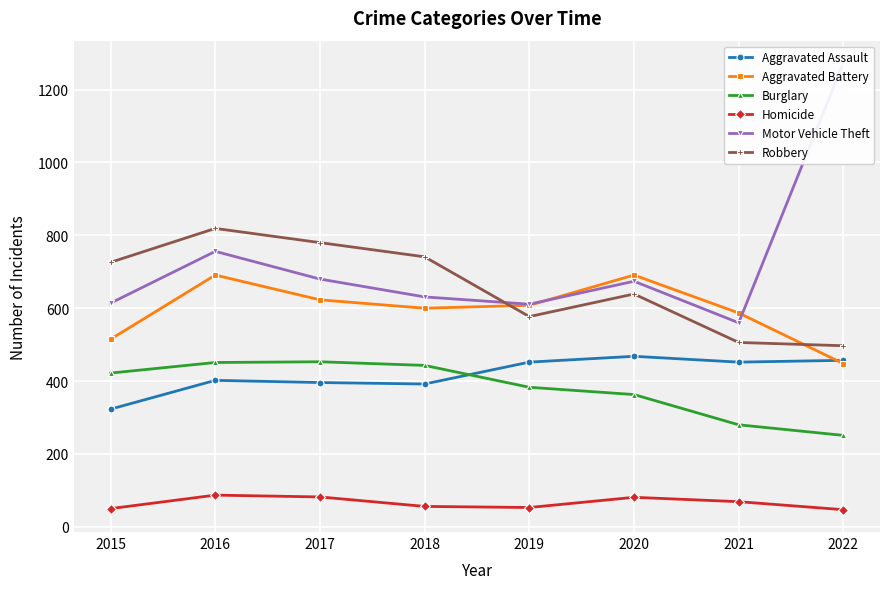

Reading left to right, transcribe all the data shown in this chart.

Aggravated Assault: 2015=323	2016=402	2017=396	2018=392	2019=452	2020=468	2021=452	2022=457
Aggravated Battery: 2015=515	2016=691	2017=623	2018=600	2019=608	2020=691	2021=587	2022=448
Burglary: 2015=422	2016=451	2017=453	2018=443	2019=383	2020=363	2021=280	2022=251
Homicide: 2015=50	2016=87	2017=82	2018=56	2019=53	2020=81	2021=69	2022=47
Motor Vehicle Theft: 2015=614	2016=756	2017=680	2018=631	2019=611	2020=674	2021=560	2022=1273
Robbery: 2015=726	2016=819	2017=780	2018=741	2019=577	2020=639	2021=506	2022=497